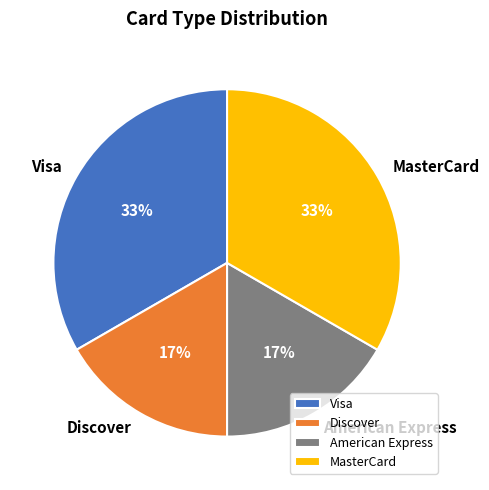

Is it true that MasterCard is 33% of the pie?

True